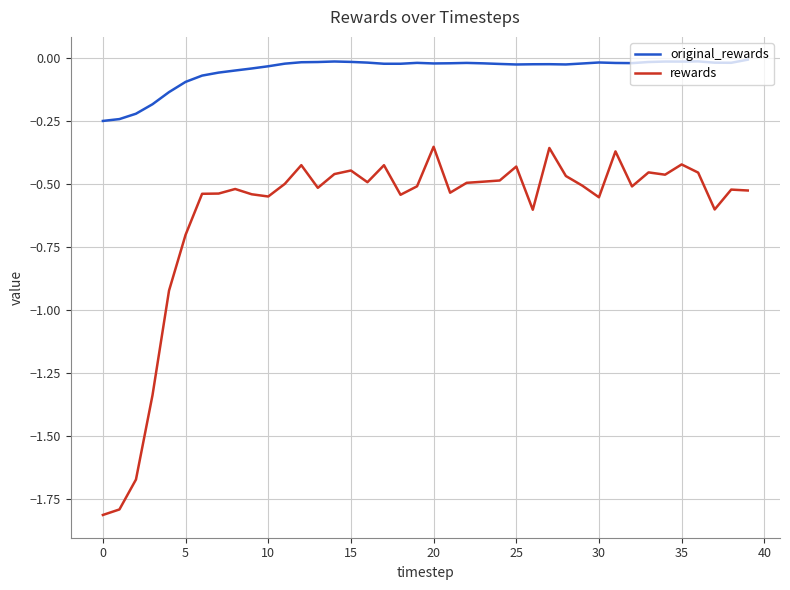

Which series has the widest spread of values?

rewards